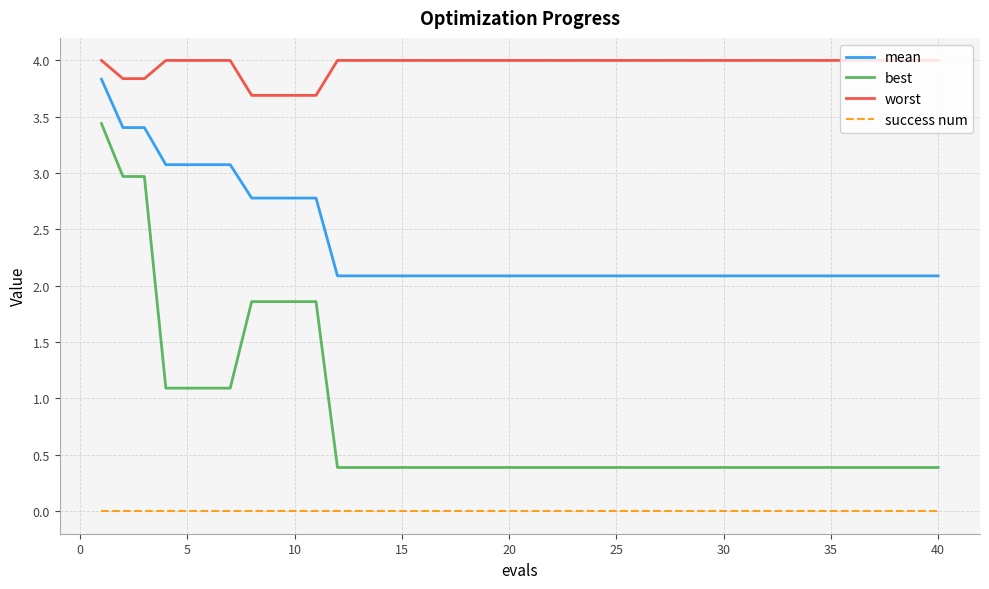

What is the highest value of the best series?

3.4